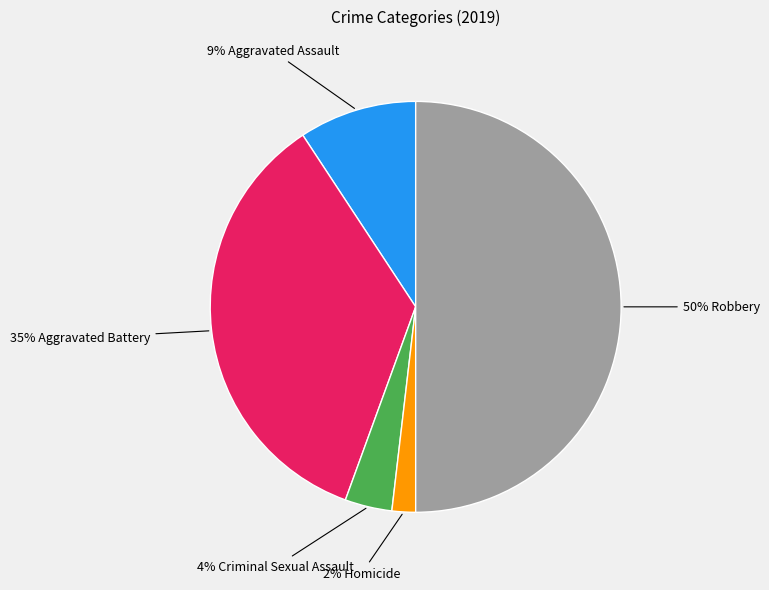

To the nearest percent, what is the difference between the largest and smallest slice percentages?

48%